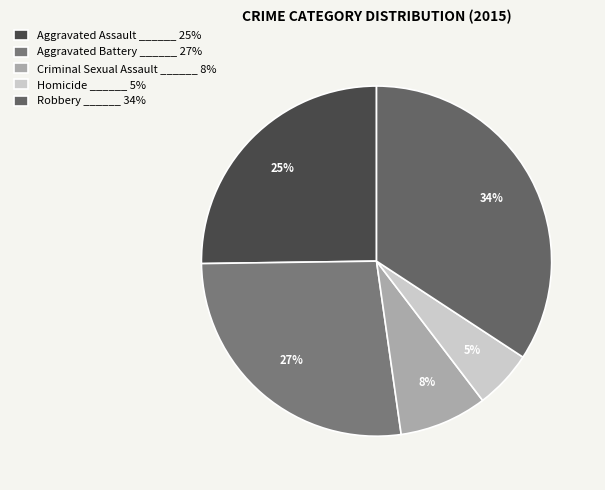

What is the smallest slice in the pie chart?

Homicide